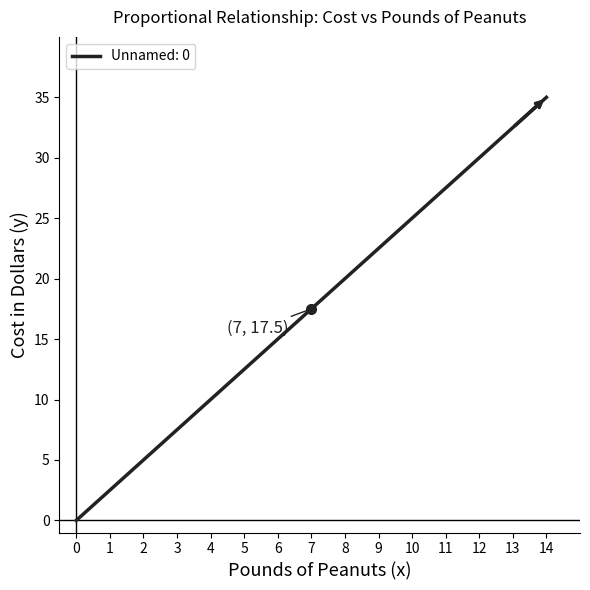

True or false: there are more than 0 points higher than both neighbors.

False